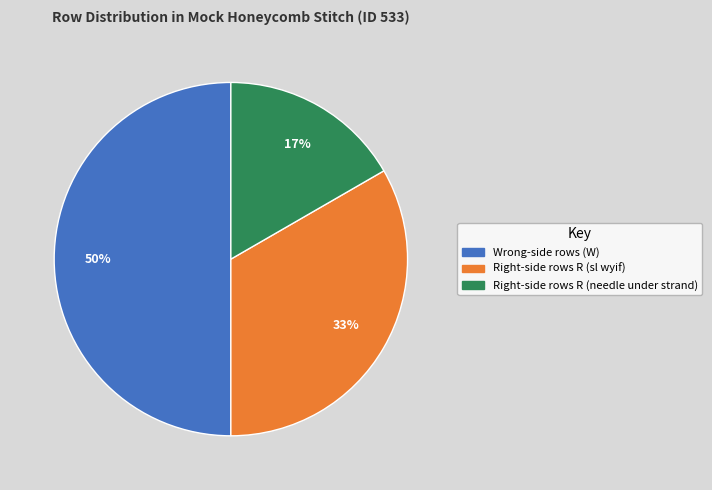

To the nearest percent, what is the average slice percentage?

33%